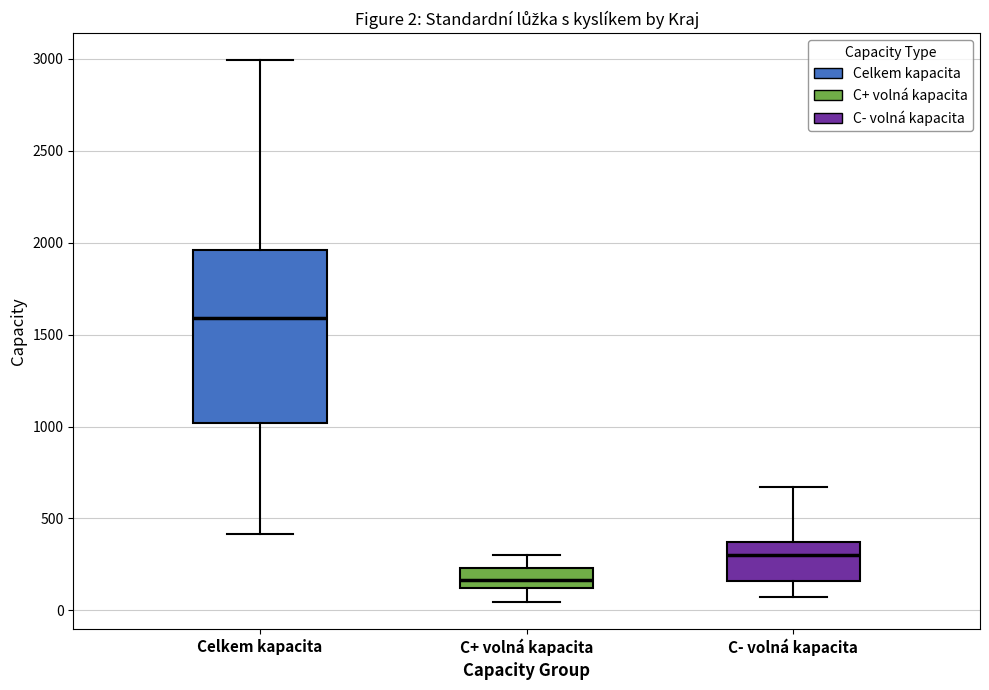

Which box's median line is the highest?

Celkem kapacita